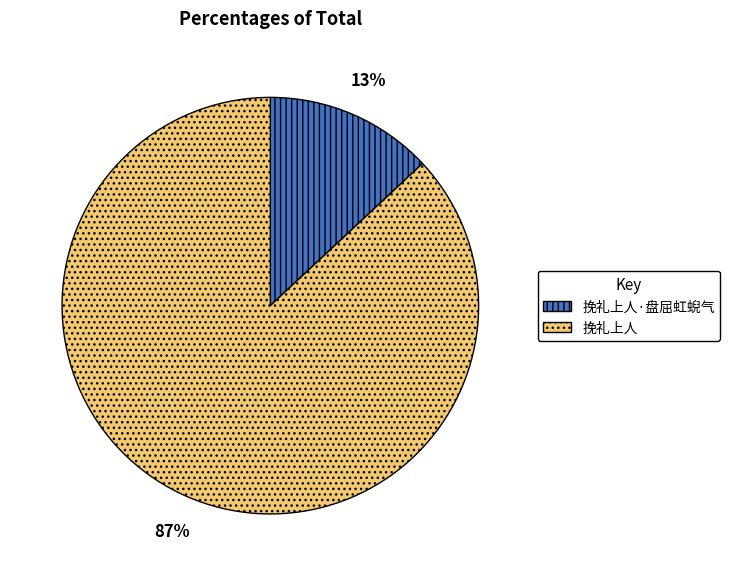

Is it true that 挽礼上人 is 74% of the pie?

False